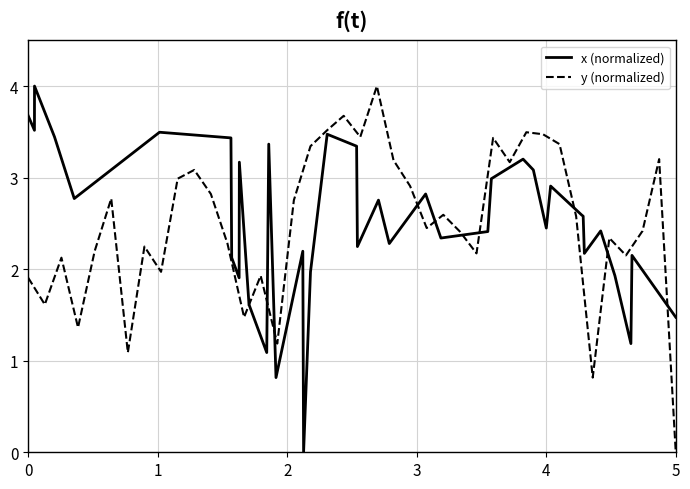

At how many categories does at least one series exceed 3?

22